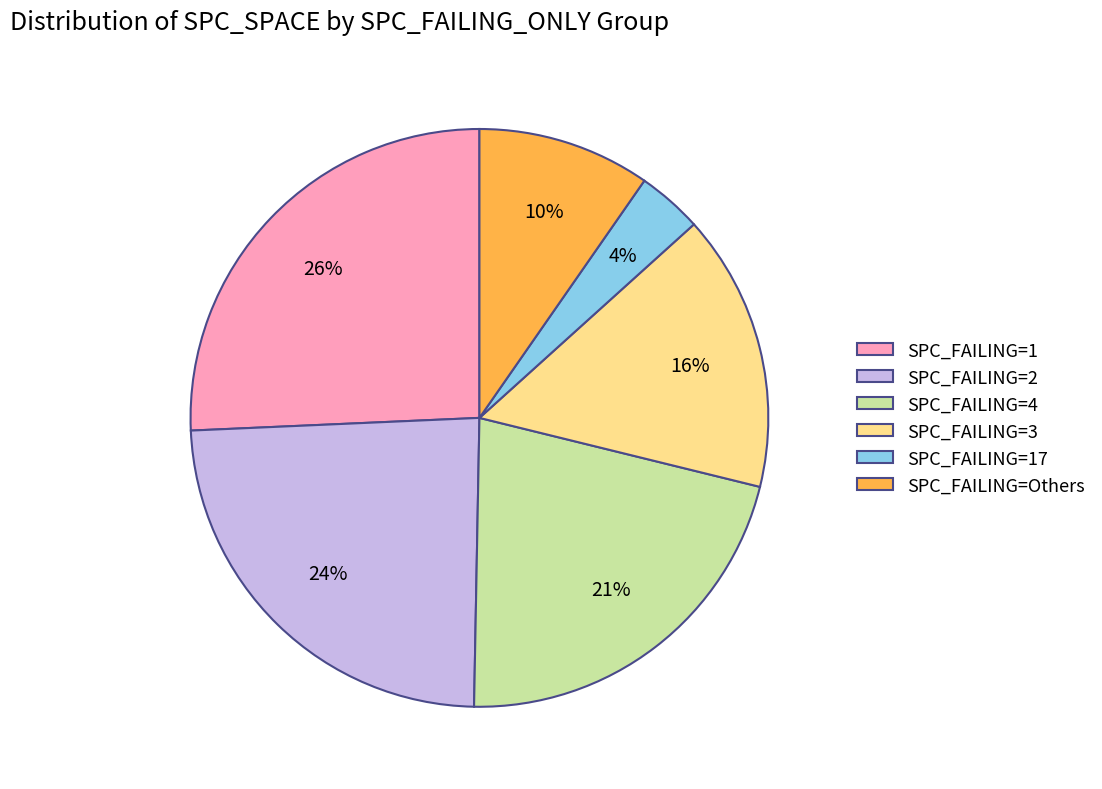

Is it true that SPC_FAILING=Others is 15% of the pie?

False